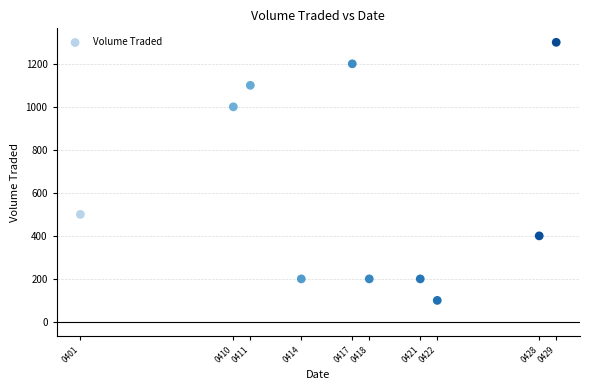

What is the average Y value?

620